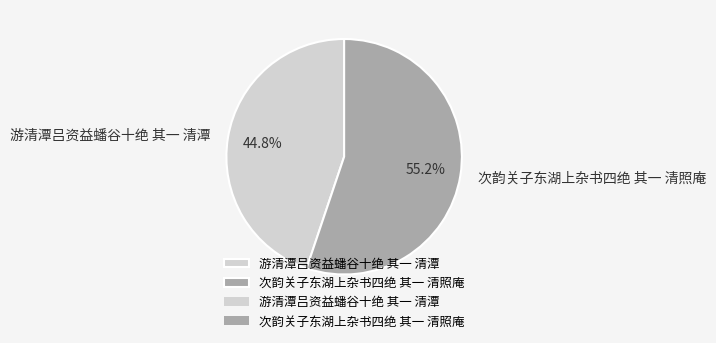

Rank the categories by value from highest to lowest.

次韵关子东湖上杂书四绝 其一 清照庵, 游清潭吕资益蟠谷十绝 其一 清潭